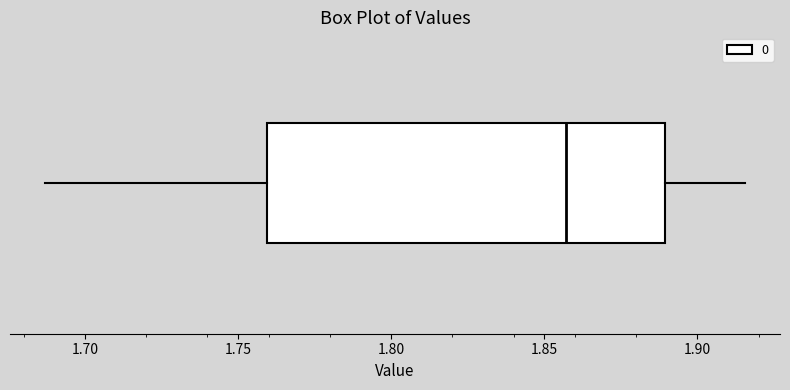

Where does the left whisker of the box end on the x-axis? The values are not printed on the chart, so give them approximately, as read against the axis.

1.685